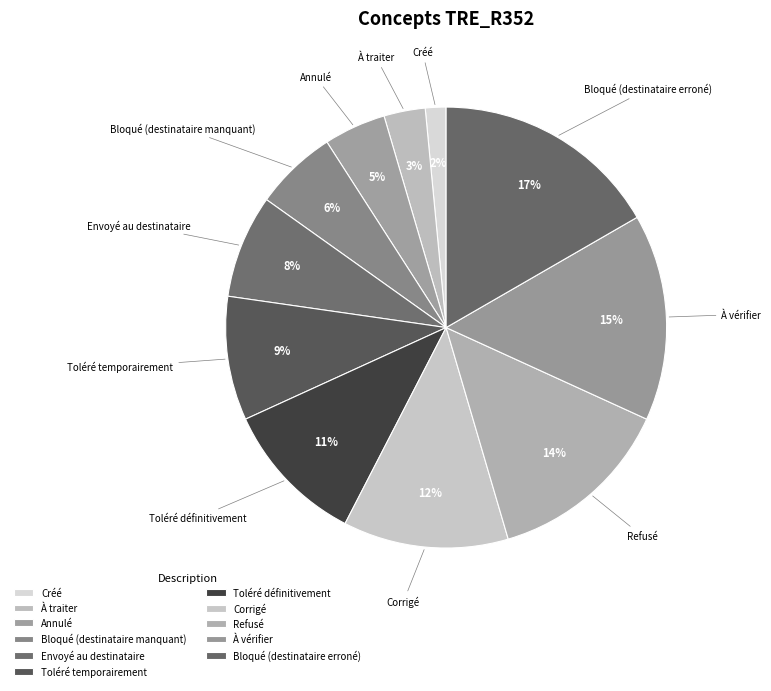

Count the number of slices in the pie.

11